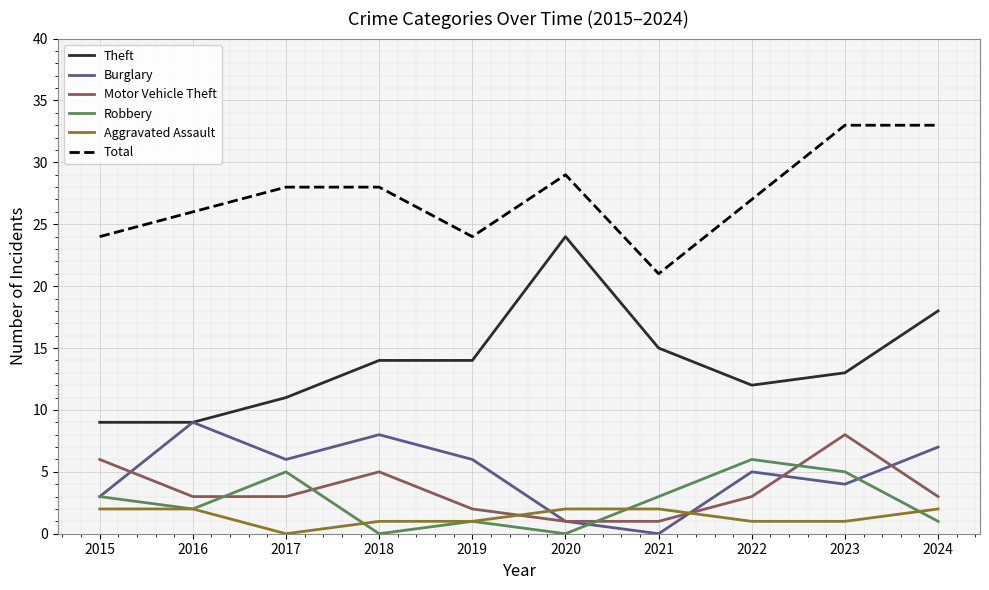

How many interior local valleys does the Burglary series have?

3